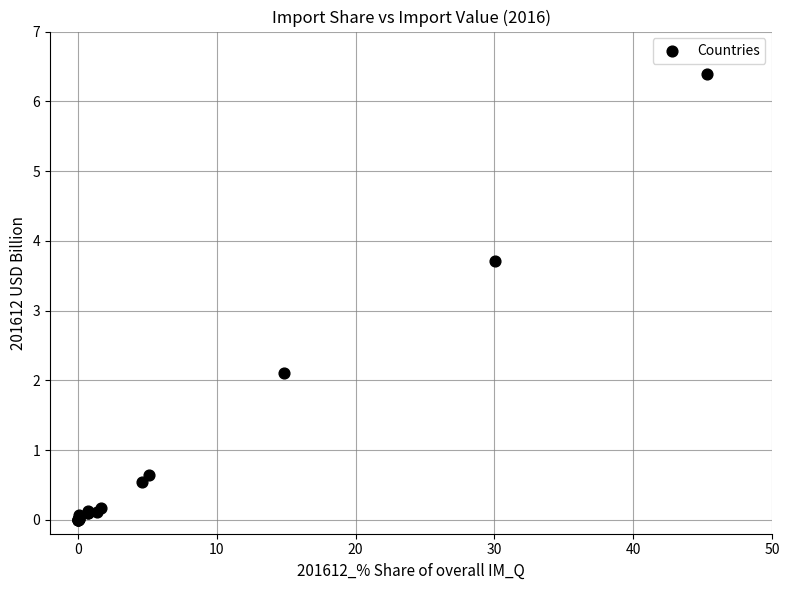

What Y value in the scatter plot is closest to 3?

3.7